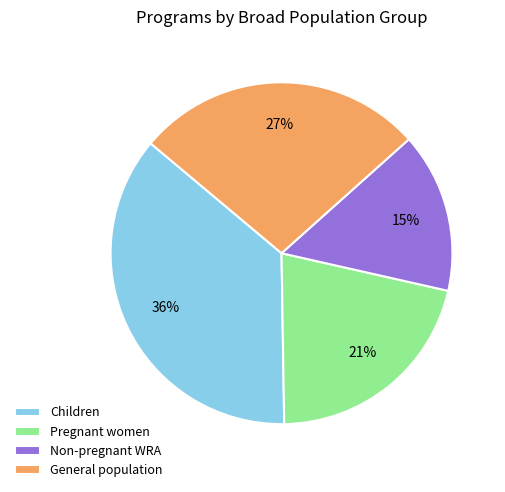

Is it true that General population is 42% of the pie?

False